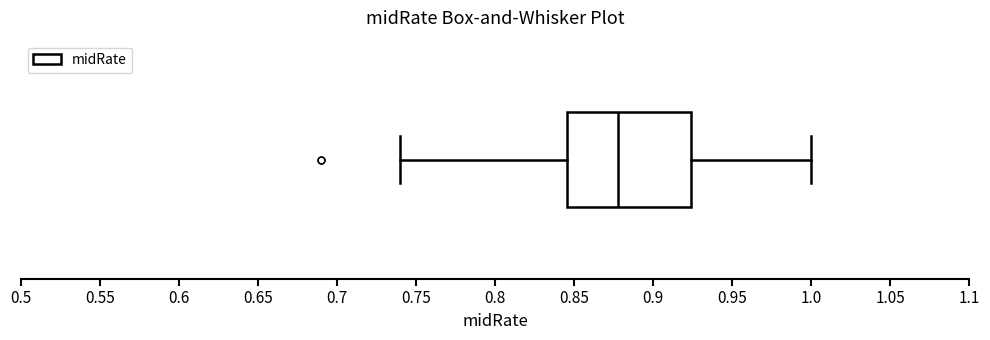

Read this box plot against the x-axis: the position of the median line, the range covered by the box, and the ends of both whiskers. The values are not printed on the chart, so give them approximately, as read against the axis.

median 0.880, box 0.845 to 0.925, whiskers 0.740 to 1.000